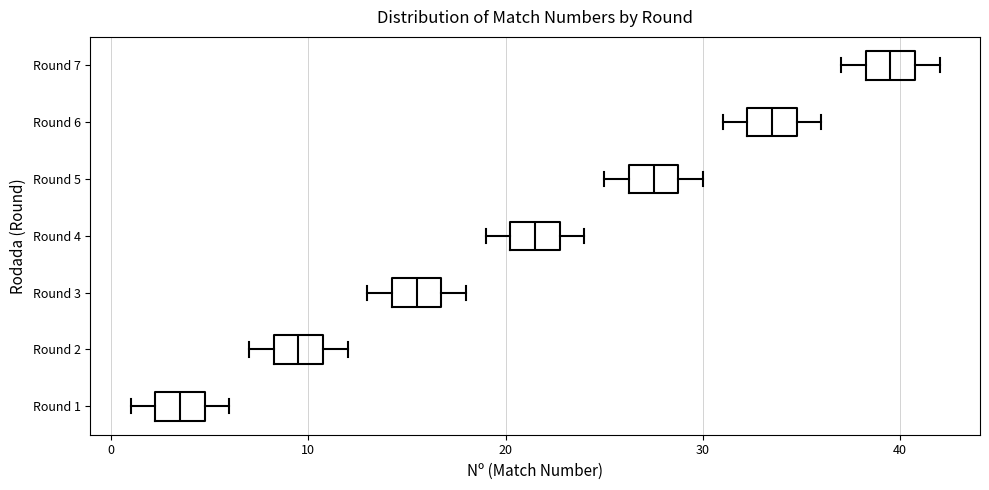

Where does the left whisker of the box for Round 4 end on the x-axis? The values are not printed on the chart, so give them approximately, as read against the axis.

19